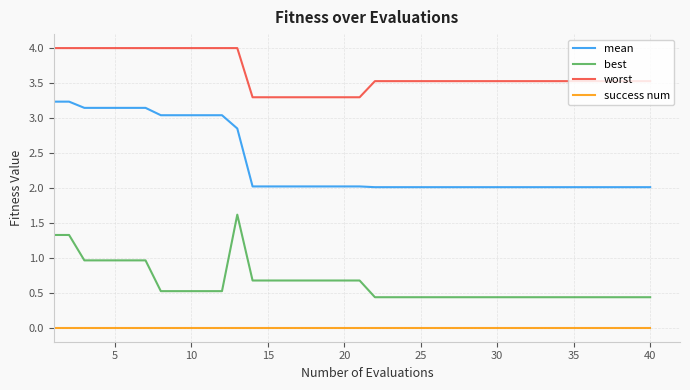

True or false: success num and worst intersect in this chart.

False